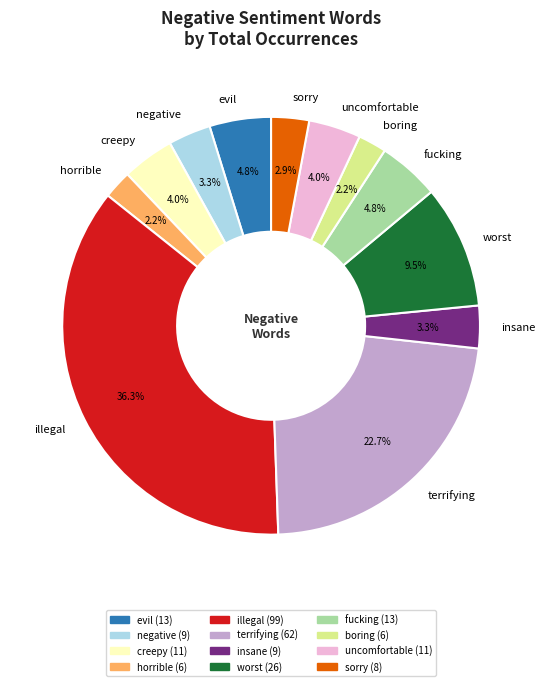

Does any single category account for the majority?

No